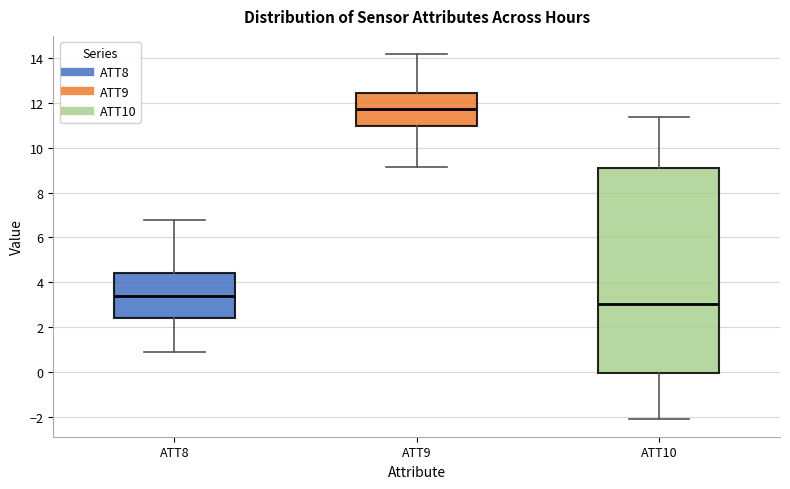

Where does the median line of the box for ATT9 sit on the y-axis? The values are not printed on the chart, so give them approximately, as read against the axis.

11.8